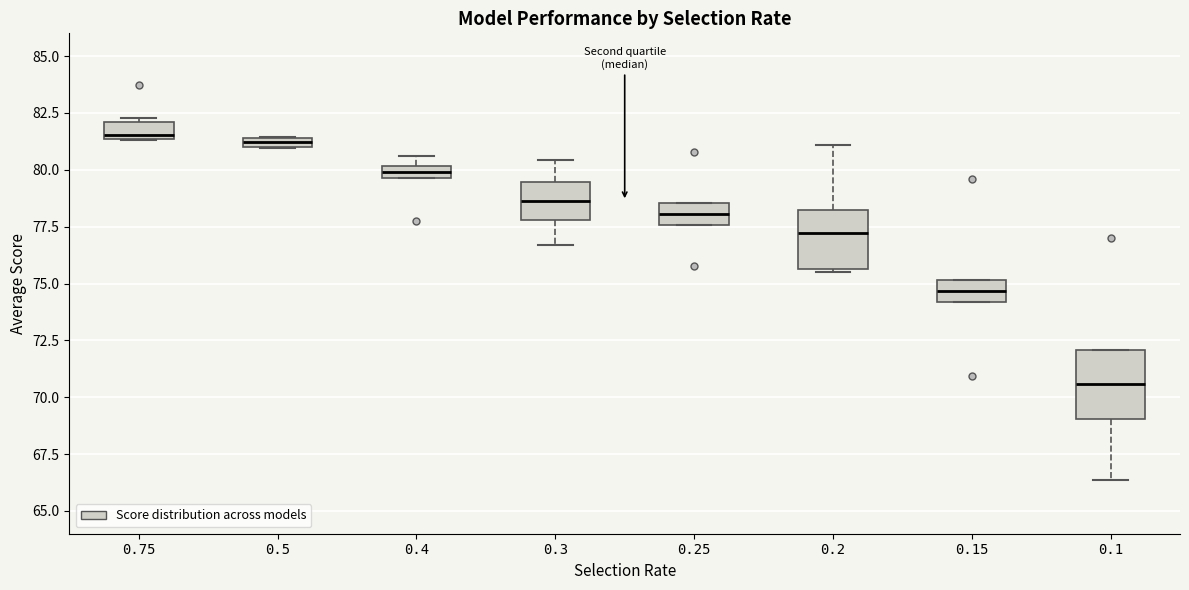

Where does the median line of the box at x = 0.3 sit on the y-axis? The values are not printed on the chart, so give them approximately, as read against the axis.

78.5